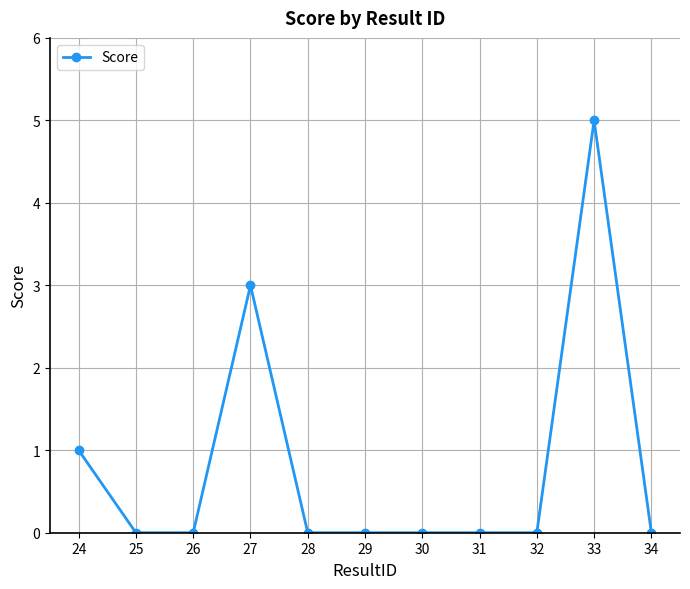

The chart shows a value of 3 at 32. True or false?

False